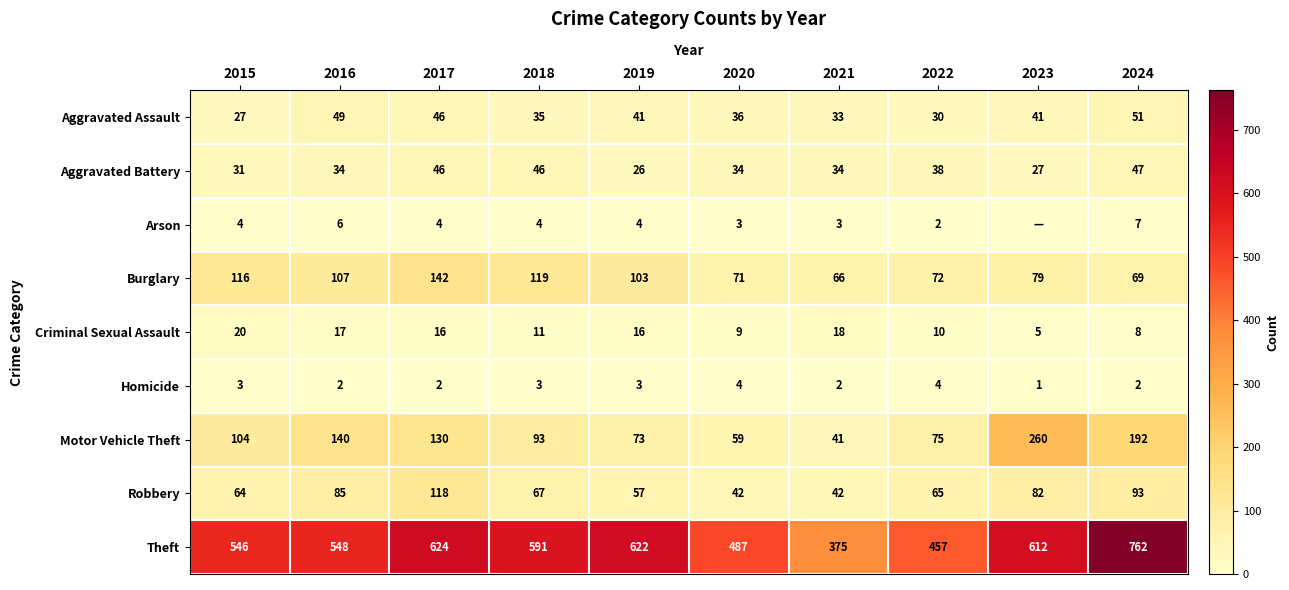

List the labels in order of Theft value, largest first.

2024, 2017, 2019, 2023, 2018, 2016, 2015, 2020, 2022, 2021